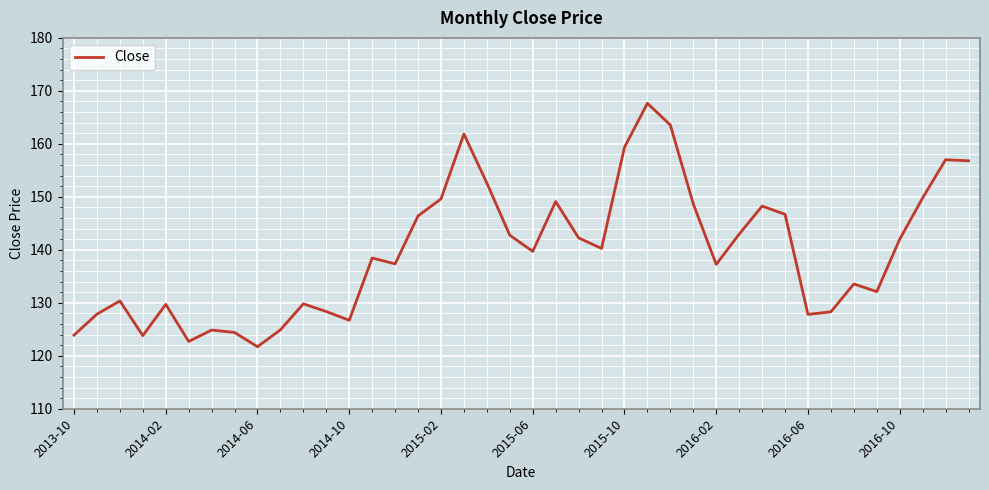

What is the difference between the maximum and minimum values?

45.9